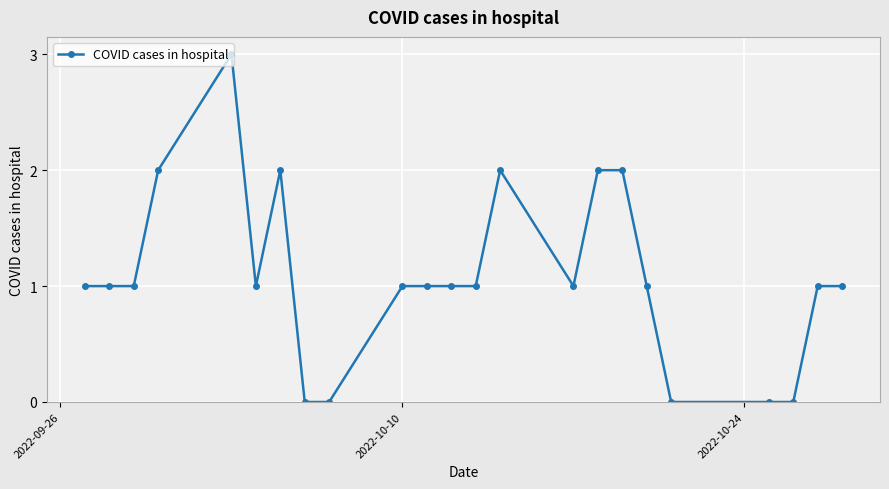

What is the maximum value shown in the chart?

3